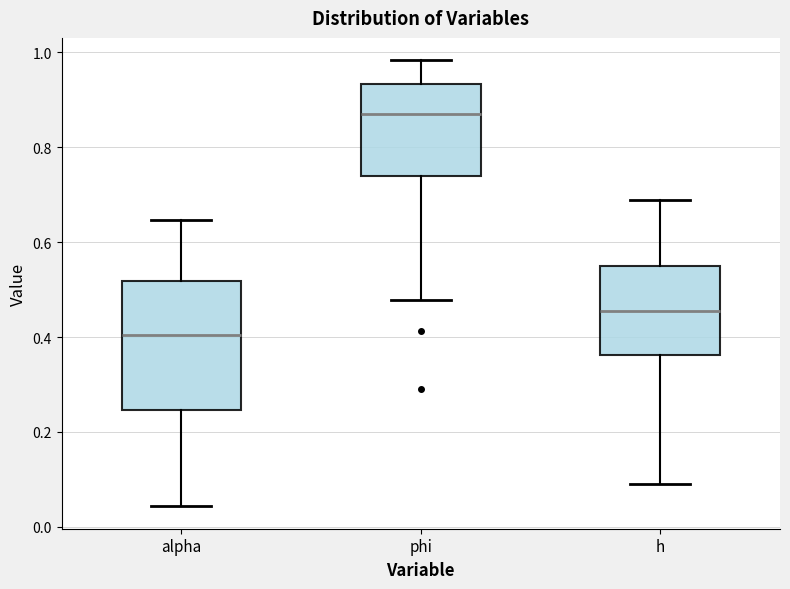

Comparing the boxes themselves (not the whiskers), which one is the tallest?

alpha